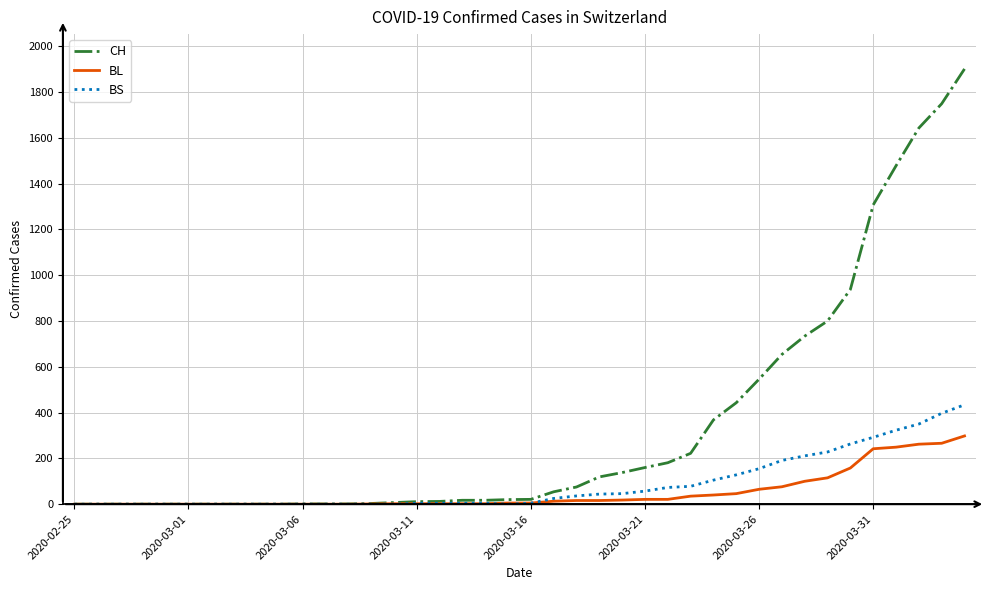

What is the maximum value for BL?

298